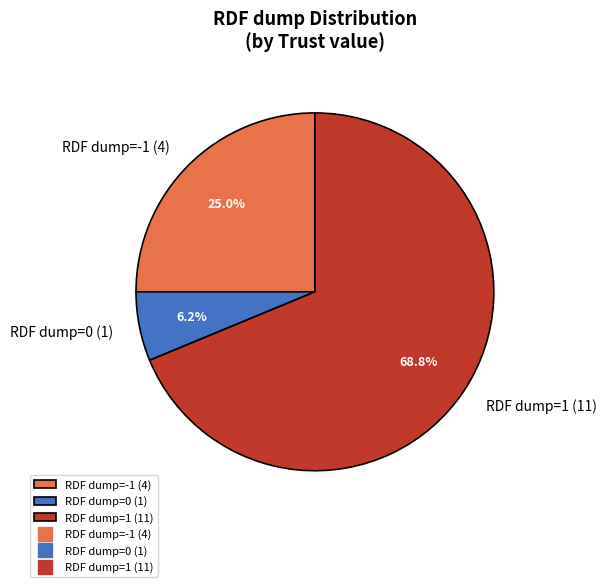

Rank the categories by value from highest to lowest.

RDF dump=1 (11), RDF dump=-1 (4), RDF dump=0 (1)